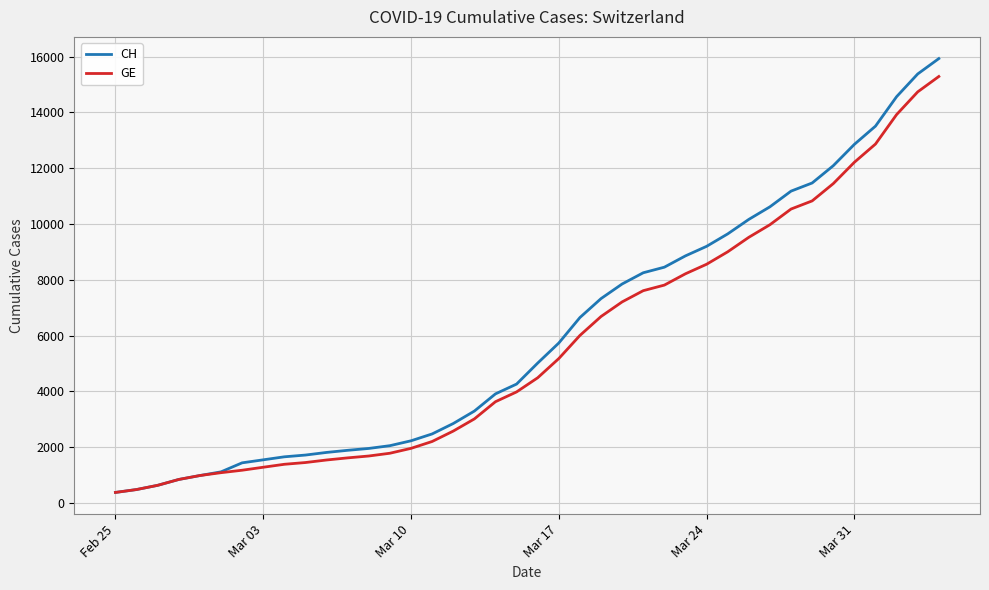

Which series has the largest range (max minus min)?

CH